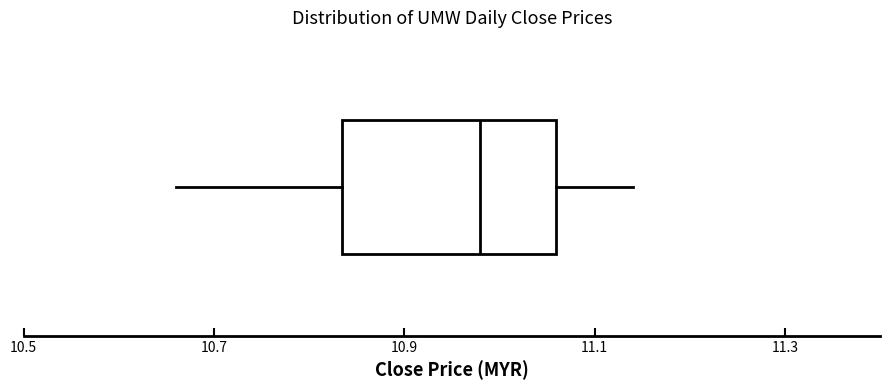

Read this box plot against the x-axis: the position of the median line, the range covered by the box, and the ends of both whiskers. The values are not printed on the chart, so give them approximately, as read against the axis.

median 10.98, box 10.84 to 11.06, whiskers 10.66 to 11.14